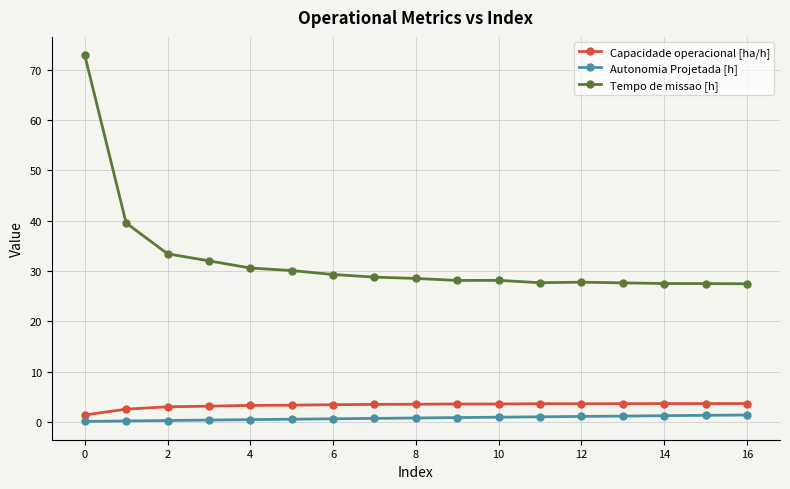

Which series has the largest total across all categories?

Tempo de missao [h]